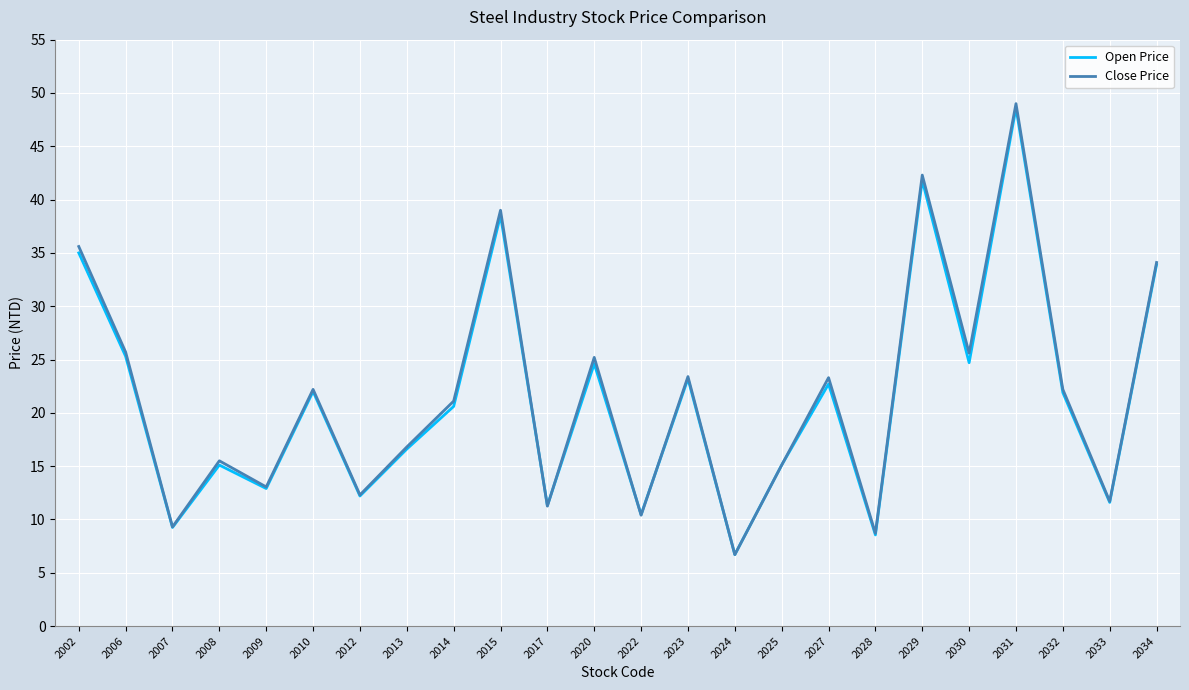

Is the value of Close Price at 2025 greater than the value of Open Price at 2014?

No